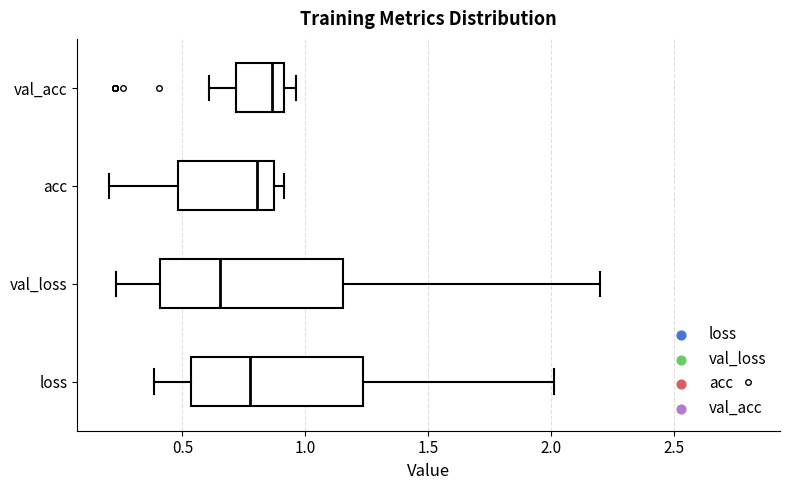

Reading bottom to top, read every box against the x-axis: the position of its median line, the range the box covers, and the ends of its whiskers. The values are not printed on the chart, so give them approximately, as read against the axis.

loss: median 0.75, box 0.55 to 1.25, whiskers 0.40 to 2.00
val_loss: median 0.65, box 0.40 to 1.15, whiskers 0.25 to 2.20
acc: median 0.80, box 0.50 to 0.85, whiskers 0.20 to 0.90
val_acc: median 0.85, box 0.70 to 0.90, whiskers 0.60 to 0.95